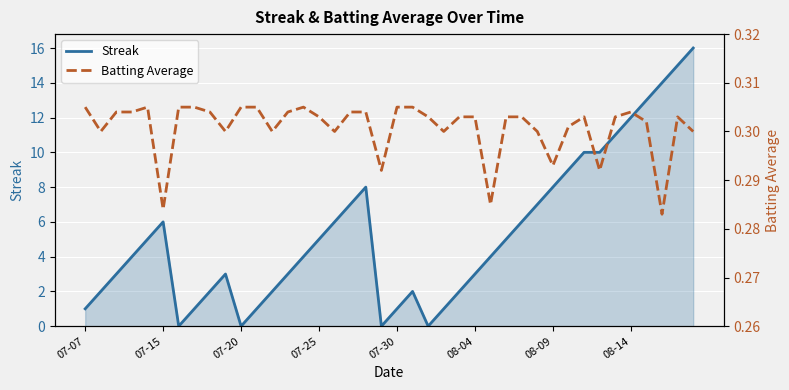

How many interior local peaks does the Streak series have?

4